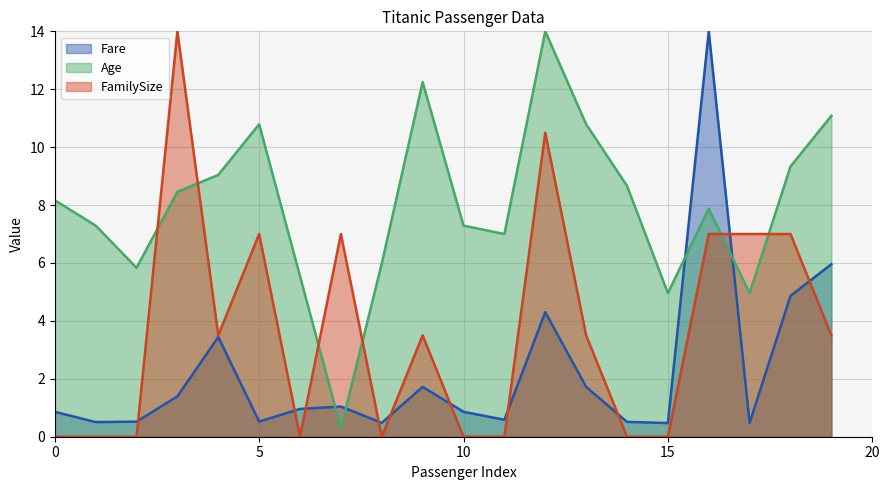

What is the average value of the FamilySize (line) series?

3.7